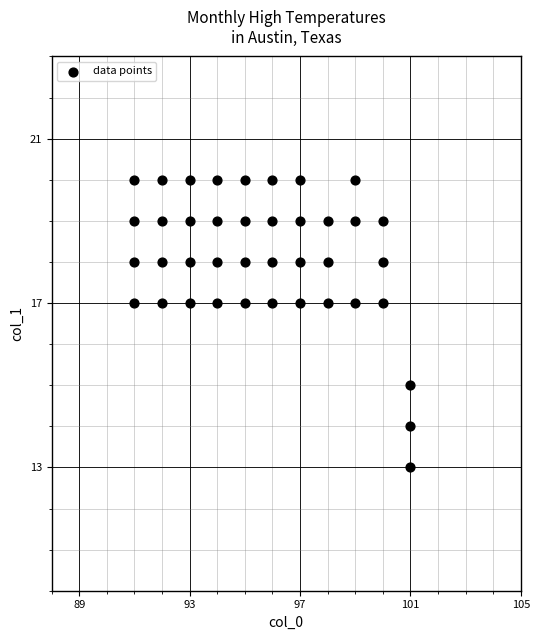

What is the range of X values (max minus min)?

10